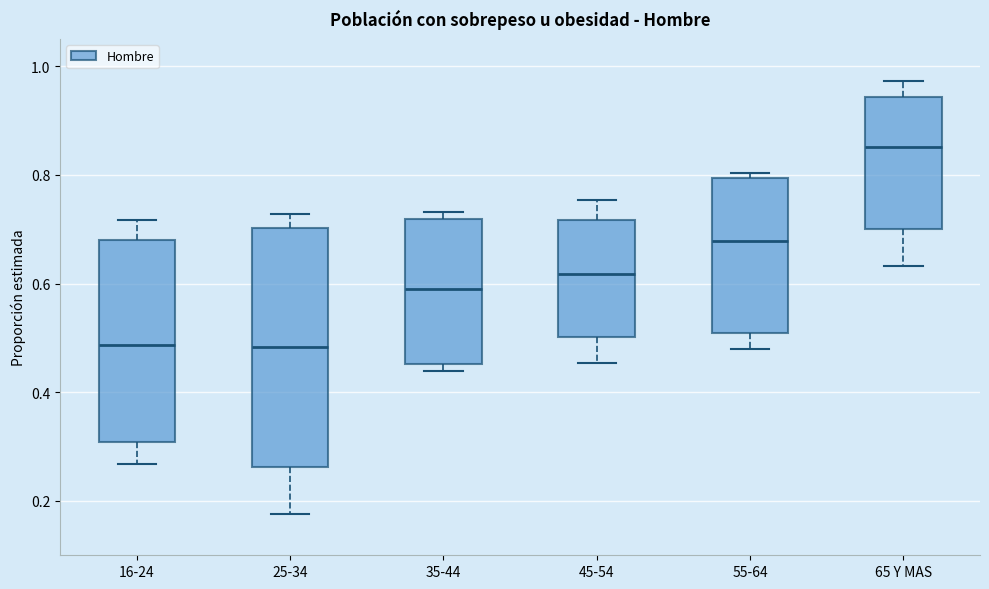

Where is the upper edge of the box for 35-44 on the y-axis? The values are not printed on the chart, so give them approximately, as read against the axis.

0.72